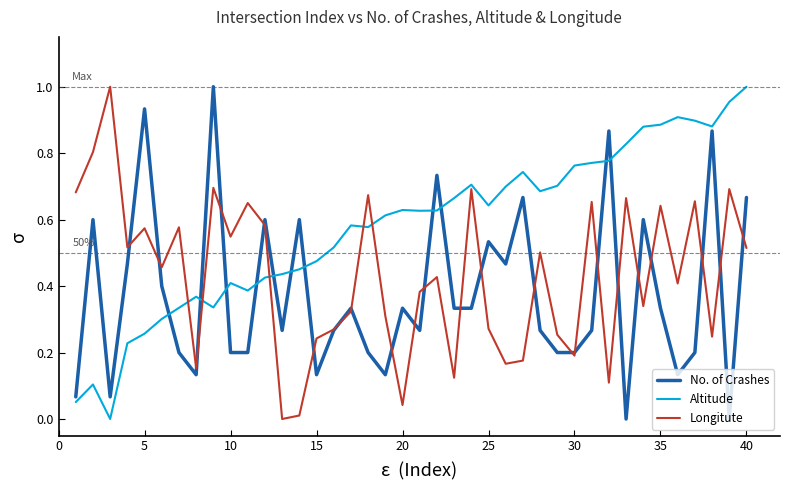

What is the sum of all Longitute values?

17.2